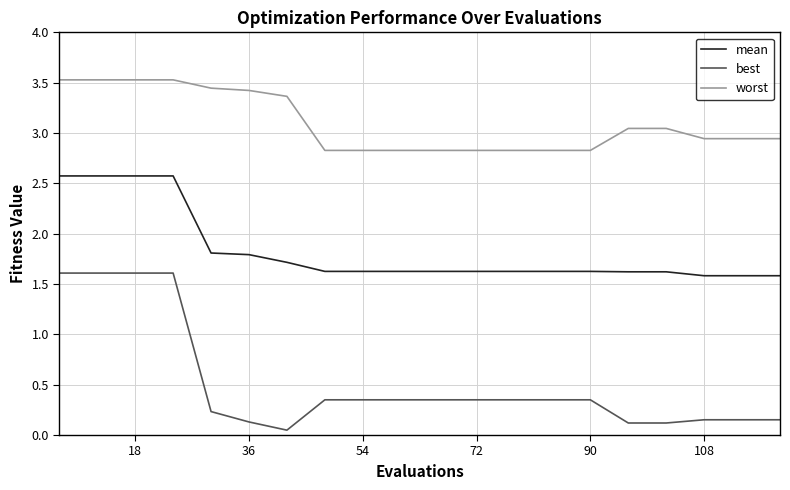

List the series in order of their overall mean, lowest first.

best, mean, worst